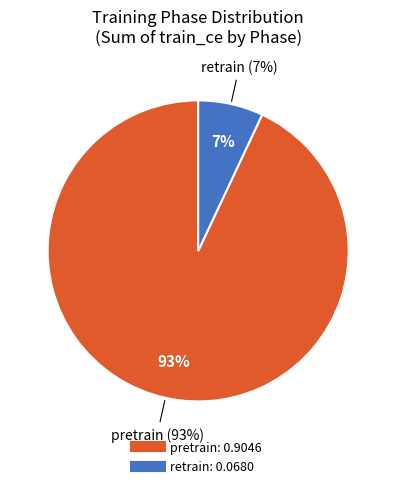

What is the total percentage of retrain and pretrain?

100.0%